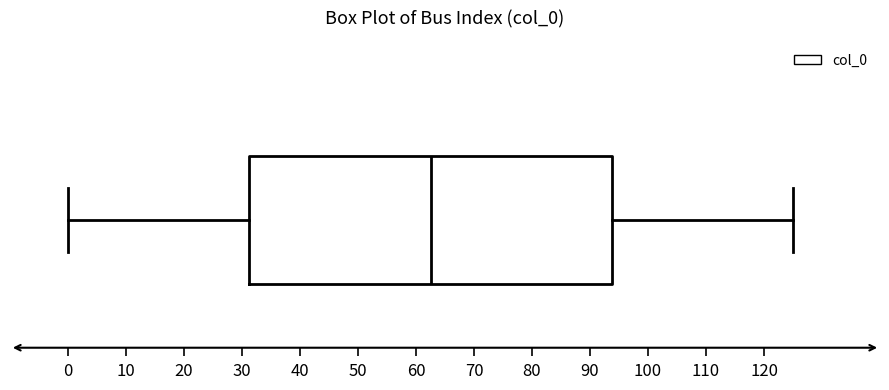

Read this box plot against the x-axis: the position of the median line, the range covered by the box, and the ends of both whiskers. The values are not printed on the chart, so give them approximately, as read against the axis.

median 63, box 31 to 94, whiskers 0 to 125